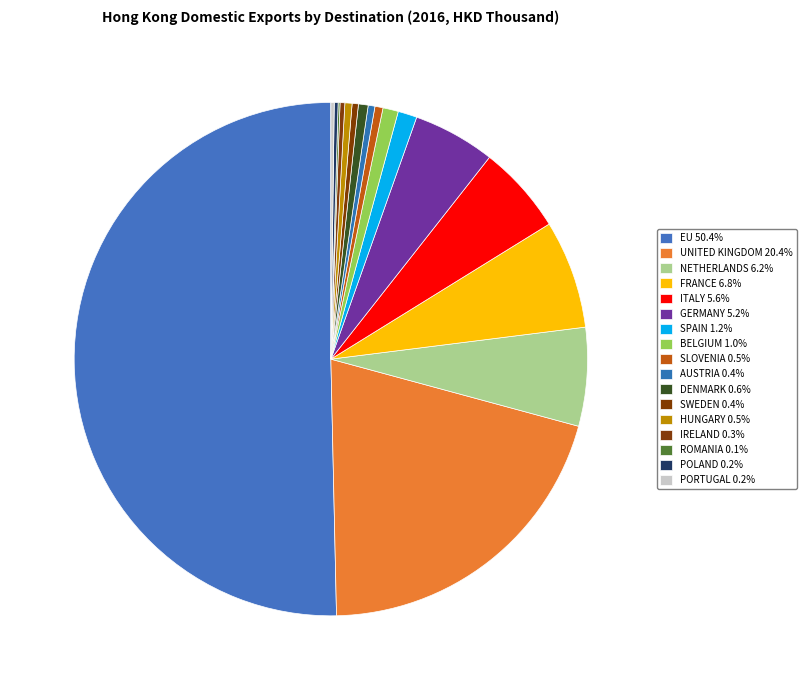

Which category has the smallest portion of the pie?

ROMANIA